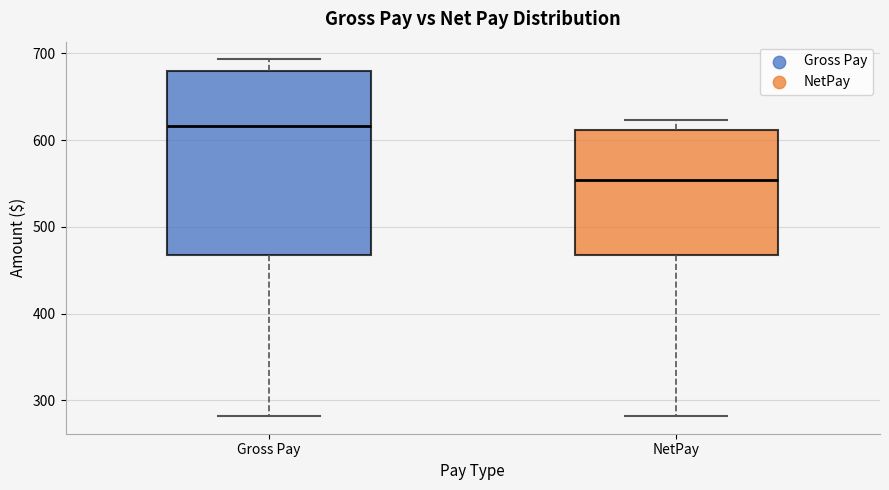

Reading left to right, transcribe this box plot: for each box, give where its median line is, the range the box spans, and where its two whiskers end, as read against the y-axis. The values are not printed on the chart, so give them approximately, as read against the axis.

Gross Pay: median 620, box 470 to 680, whiskers 280 to 690
NetPay: median 550, box 470 to 610, whiskers 280 to 620